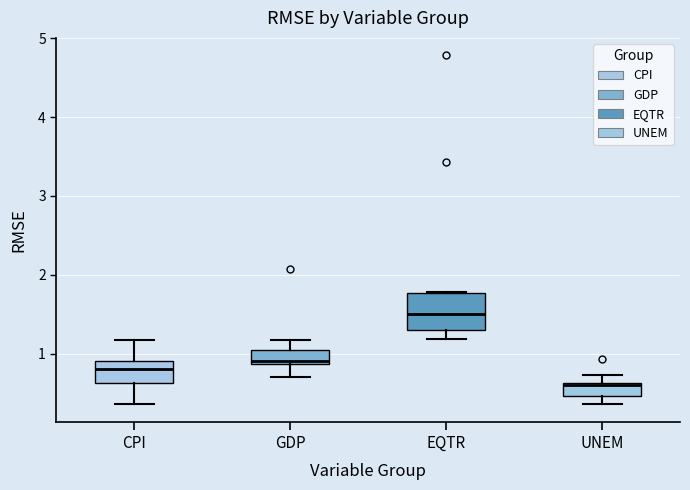

Which box's median line is the highest?

EQTR